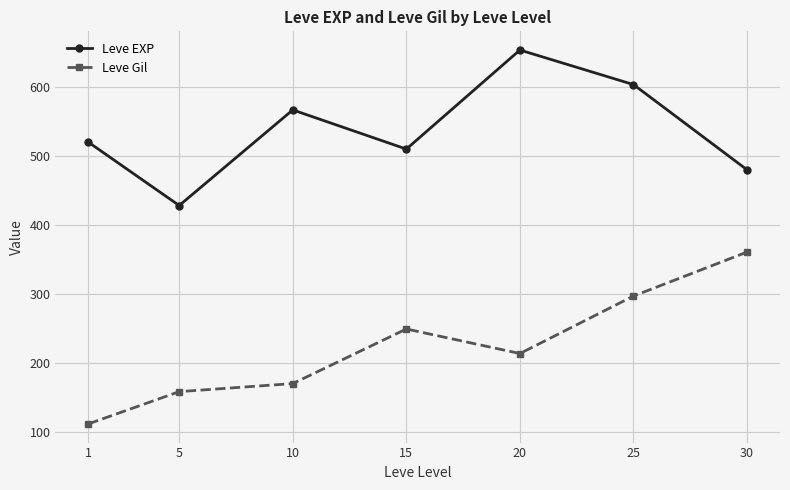

True or false: Leve Gil and Leve EXP cross at least once.

False